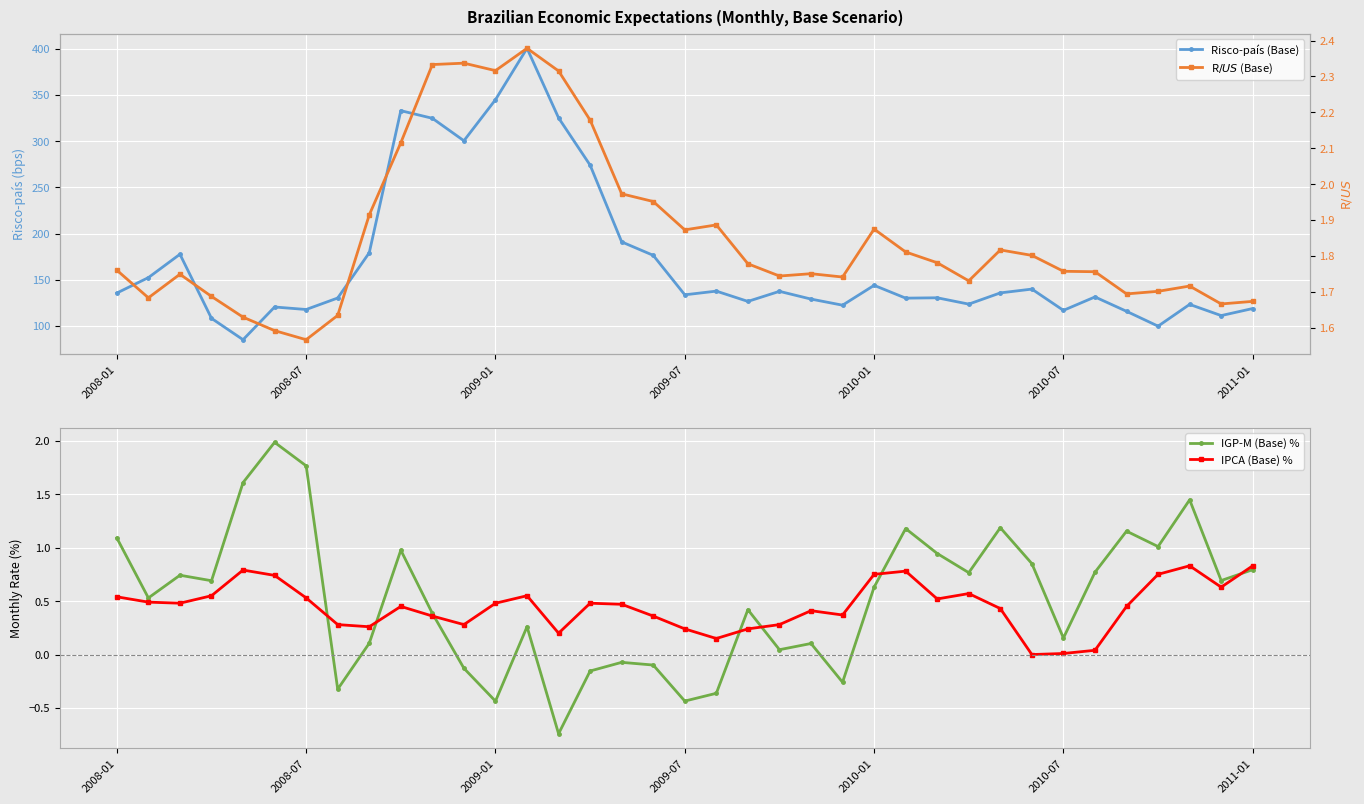

How many values in IPCA (Base) % are above zero?

36